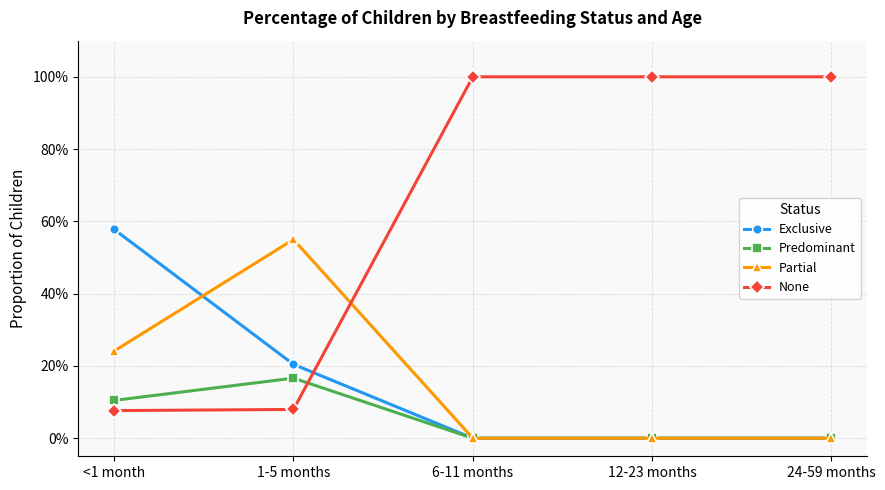

Which series changed the most between <1 month and 12-23 months?

None